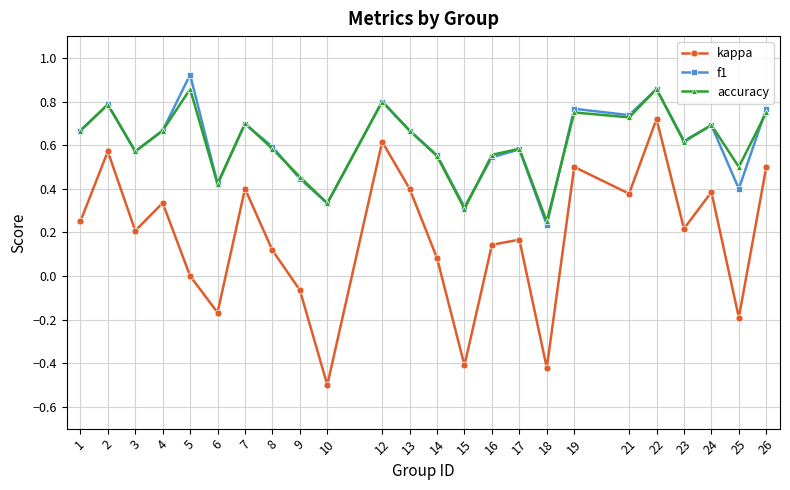

What value does the kappa series have at 10?

-0.5